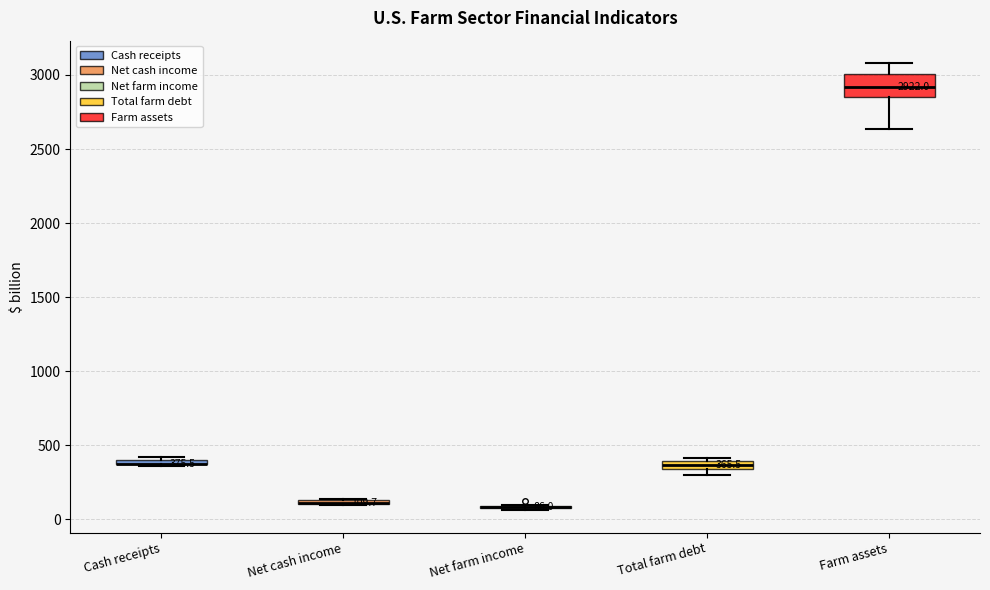

Which box is the tallest, from its lower edge to its upper edge?

Farm assets